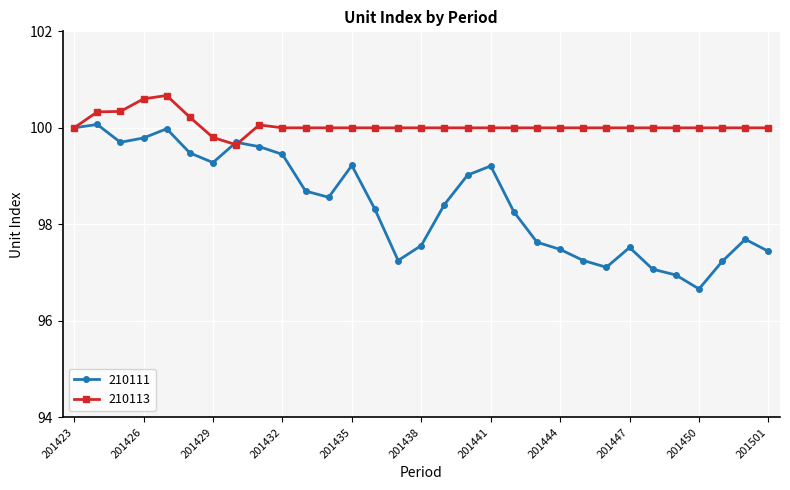

Which series has the largest range (max minus min)?

210111